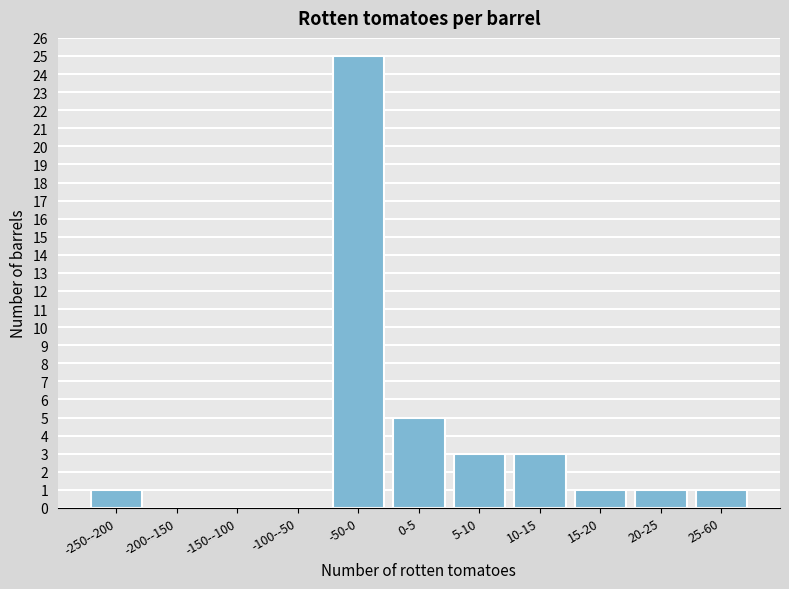

Reading left to right, list all the values displayed in this chart.

-250--200=1	-200--150=0	-150--100=0	-100--50=0	-50-0=25	0-5=5	5-10=3	10-15=3	15-20=1	20-25=1	25-60=1